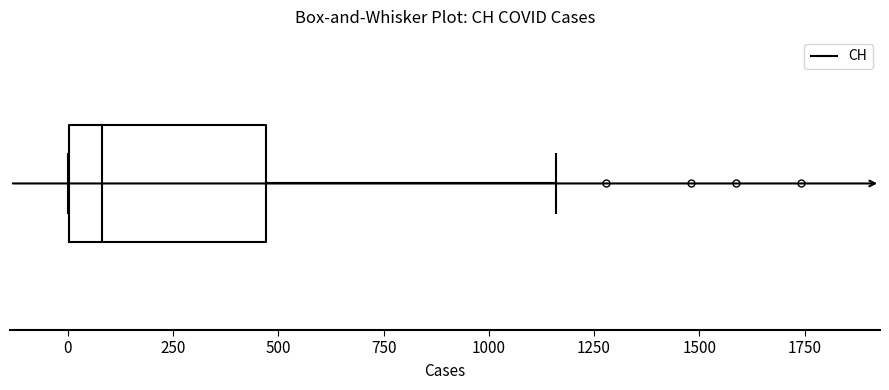

Transcribe this box plot: give where the median line is, the range the box spans, and where the two whiskers end, as read against the x-axis. The values are not printed on the chart, so give them approximately, as read against the axis.

median 100, box 0 to 450, whiskers 0 to 1150